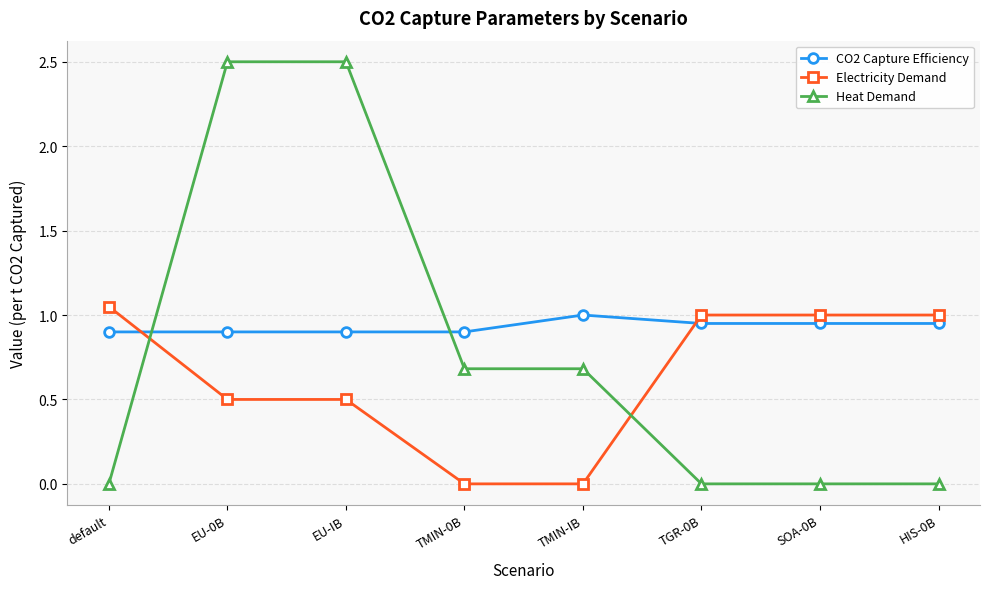

What is the difference between the second highest and second lowest values in the Heat Demand series?

2.5